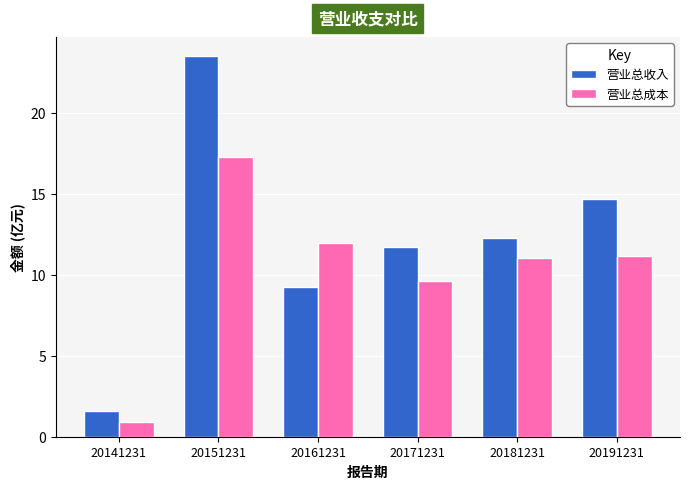

How many data points in 营业总收入 are less than 12?

3